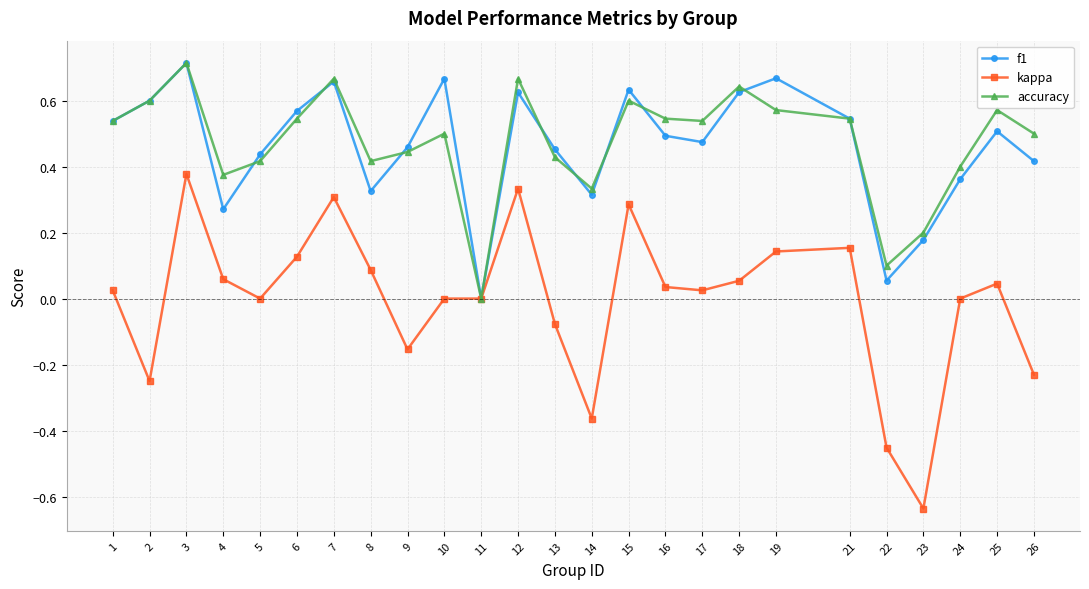

At which category does kappa reach its first local valley?

2